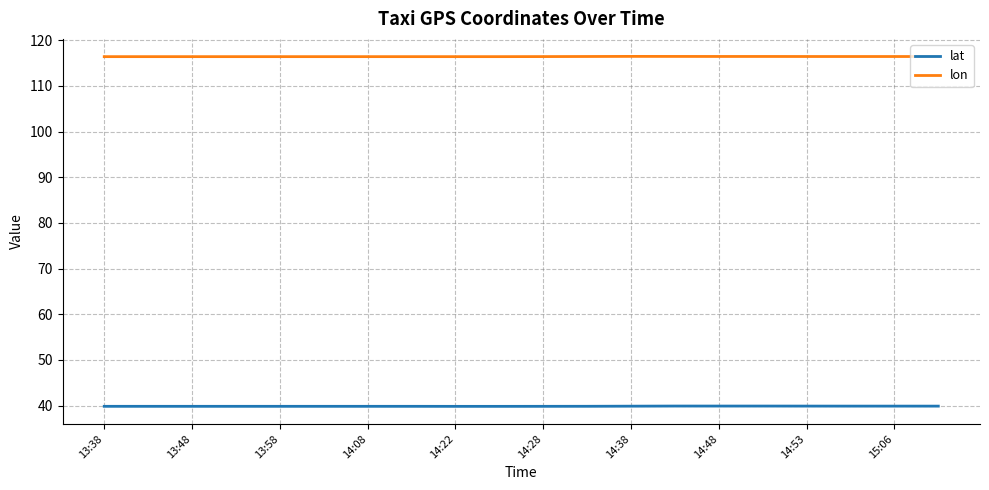

What is the maximum value shown in the chart?

116.4